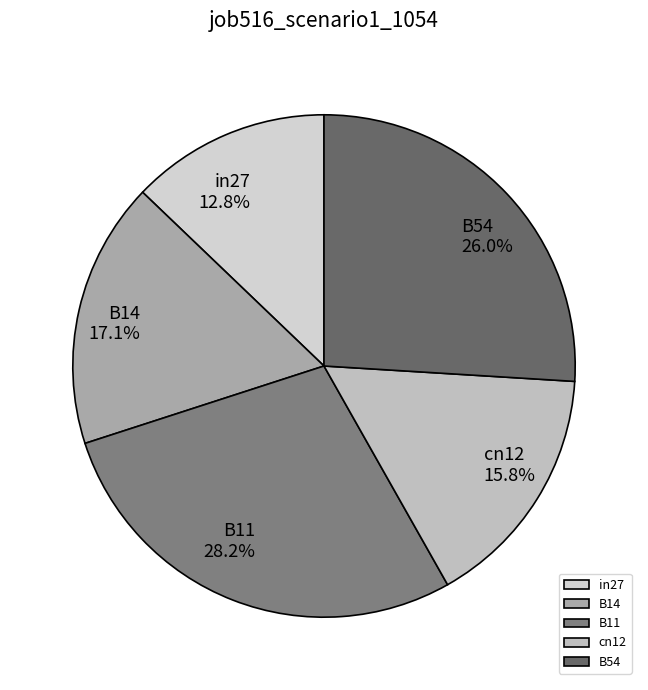

To the nearest percent, what percentage of the pie is B54?

26%